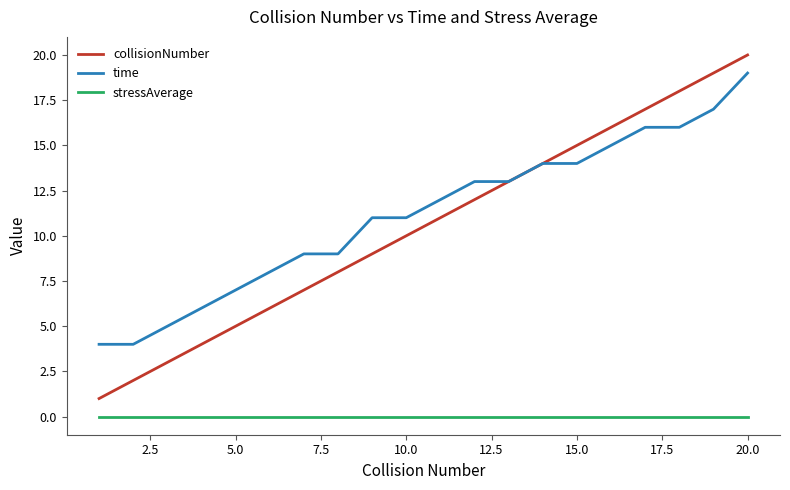

Which series has the largest range (max minus min)?

collisionNumber